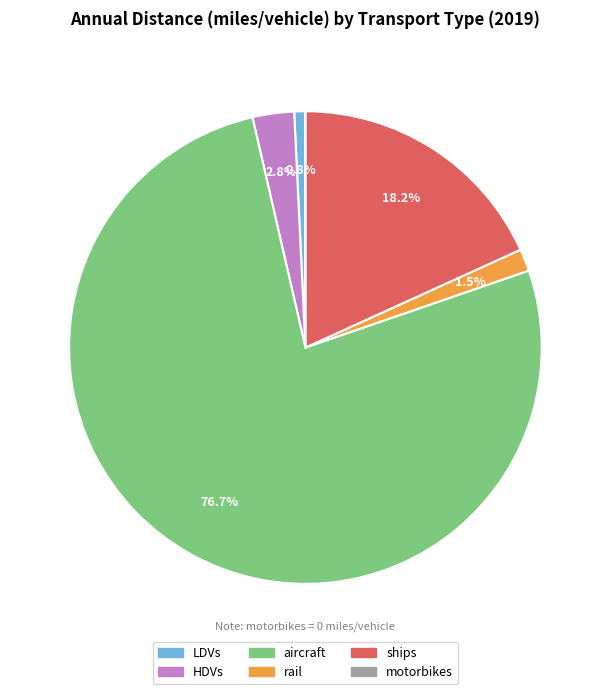

Combined, do LDVs and HDVs account for over 50%?

No